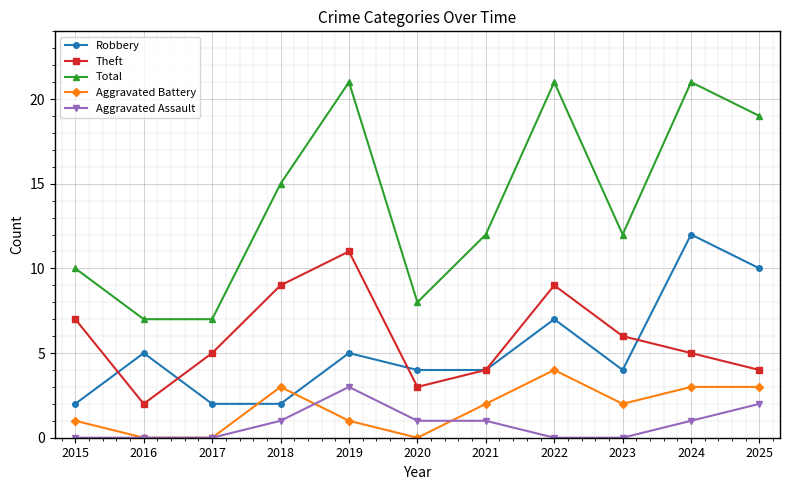

True or false: Total has a value of 7 at 2016.

True